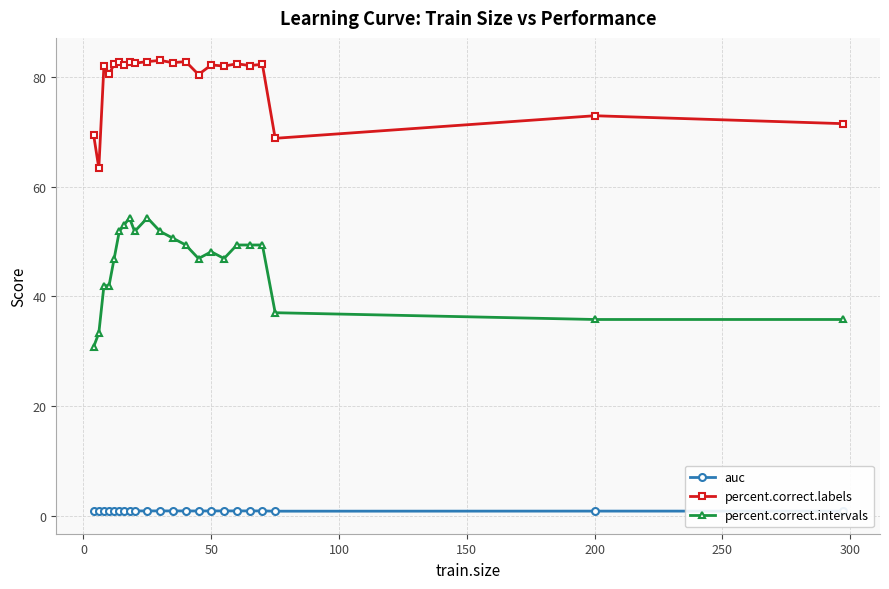

True or false: auc and percent.correct.labels intersect in this chart.

False